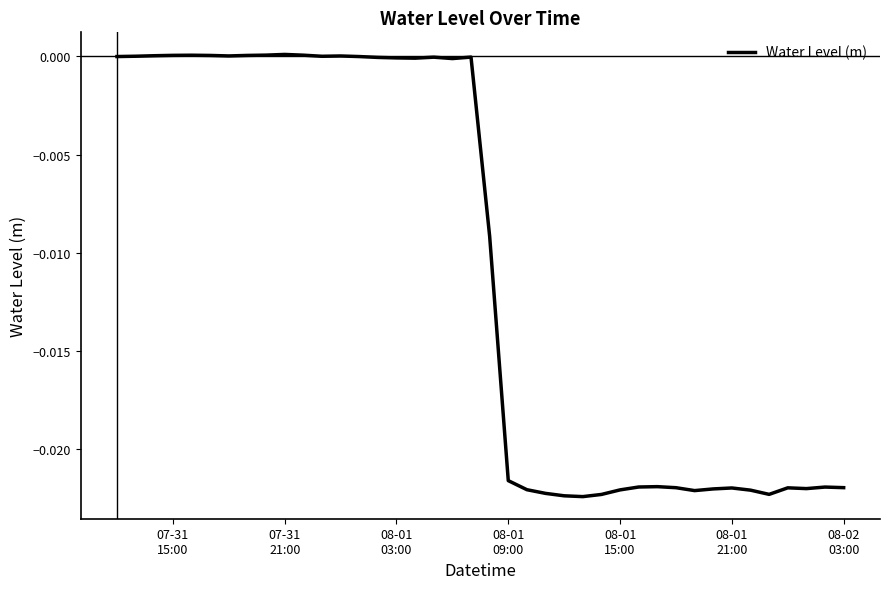

Is this an area chart (filled region under the line)?

No